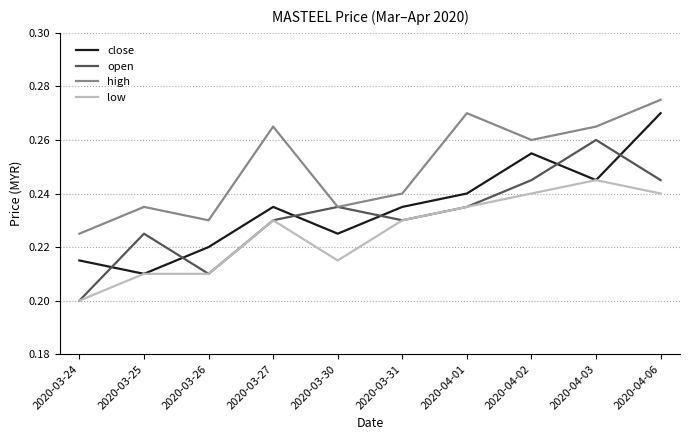

How many interior local peaks does the close series have?

2